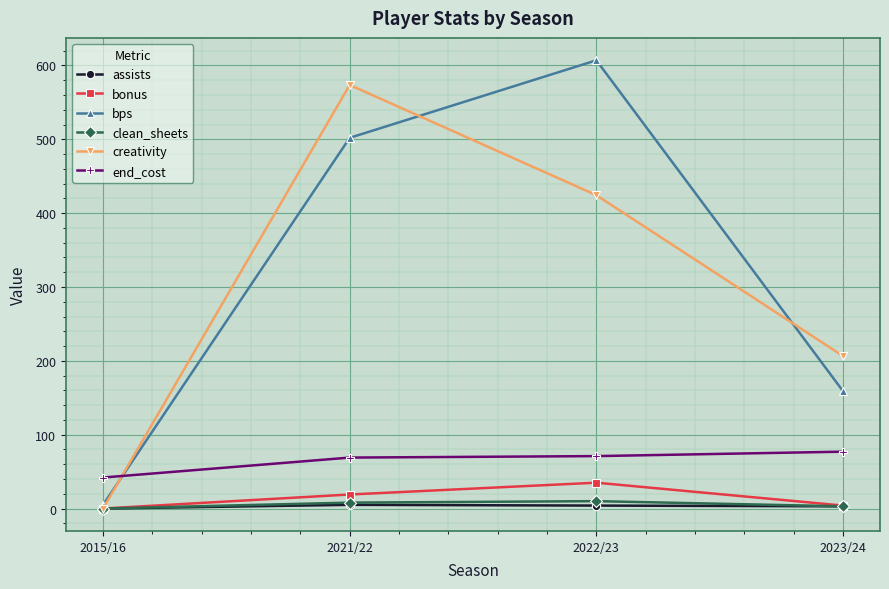

Which category has the highest value across all series?

2022/23